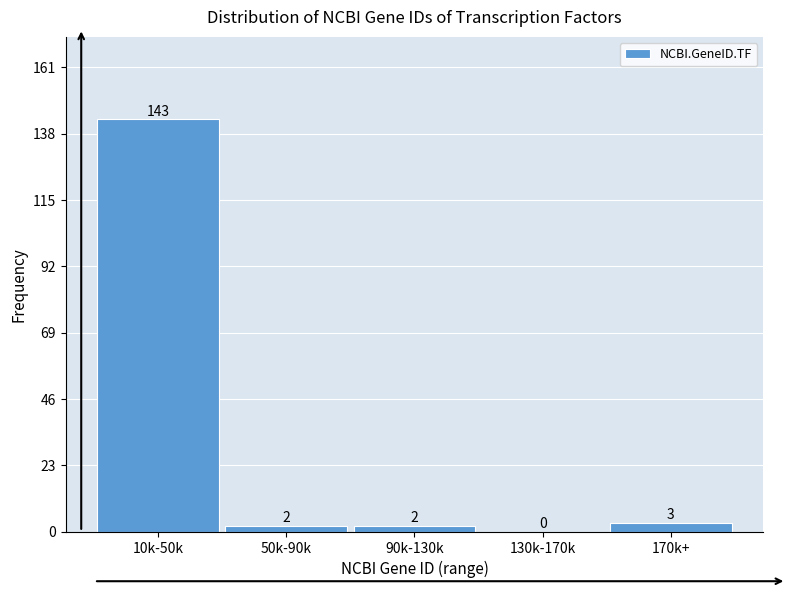

Reading left to right, list all the values displayed in this chart.

10k-50k=143	50k-90k=2	90k-130k=2	130k-170k=0	170k+=3